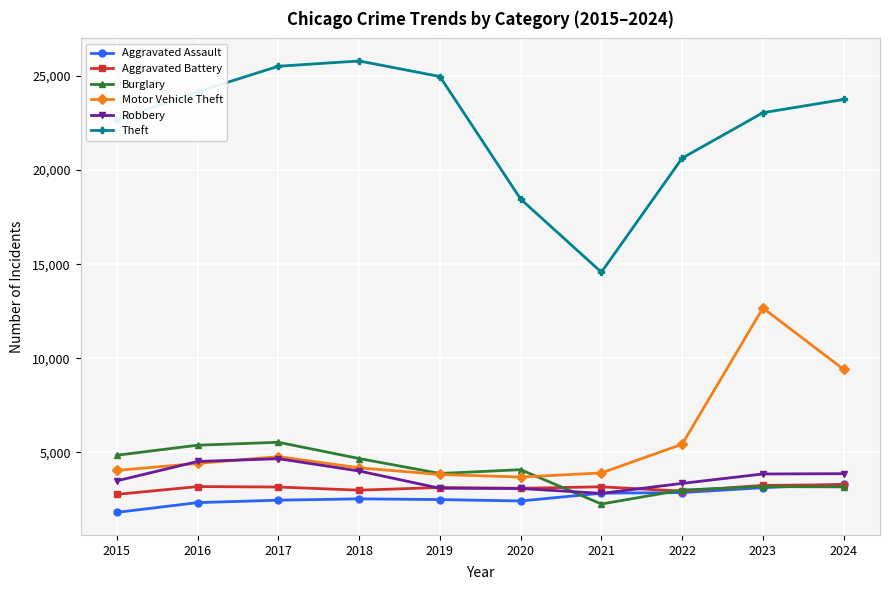

What is the total value across all series at 2016?

43965